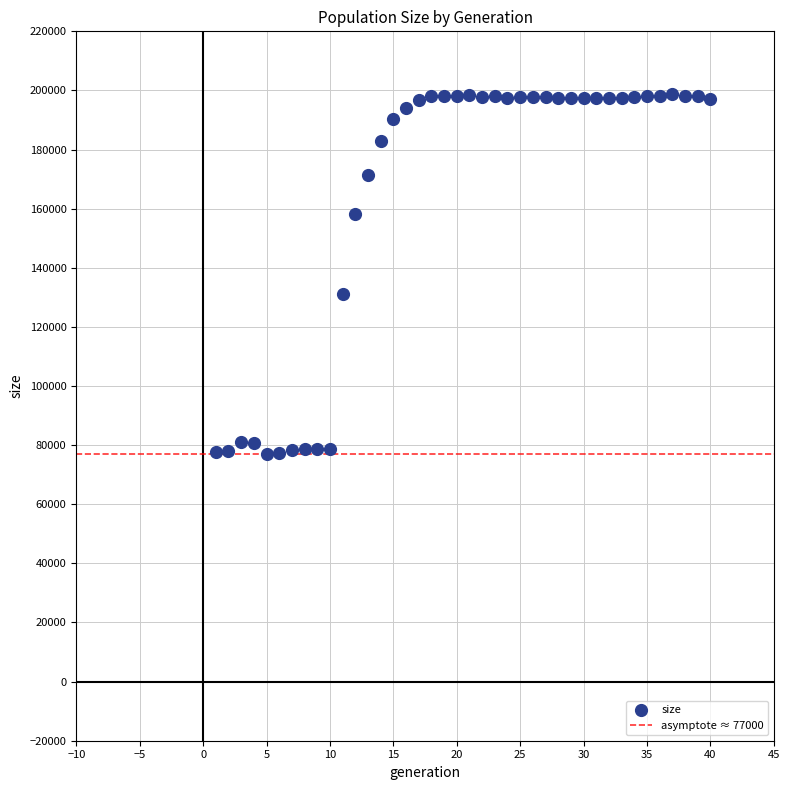

What Y value in the scatter plot is closest to 137898?

131075